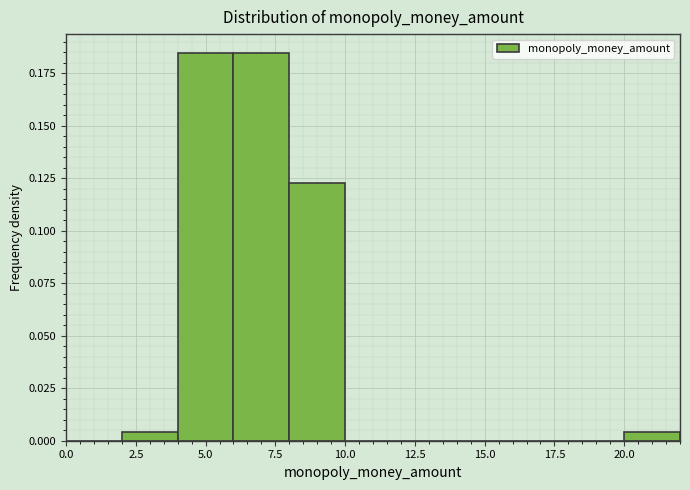

Reading left to right, list every bar in this chart as the range it spans on the x-axis followed by its height. The values are not printed on the chart, so give them approximately, as read against the axis.

0 to 2: 0
2 to 4: under 0.005
4 to 6: 0.185
6 to 8: 0.185
8 to 10: 0.125
10 to 12: 0
12 to 14: 0
14 to 16: 0
16 to 18: 0
18 to 20: 0
20 to 22: under 0.005